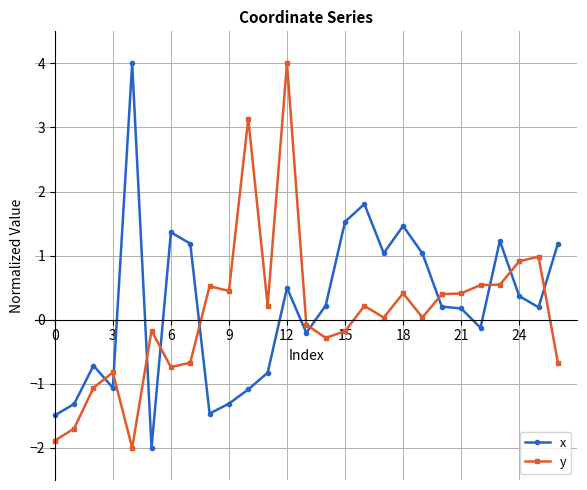

What is the maximum value for y?

4.0